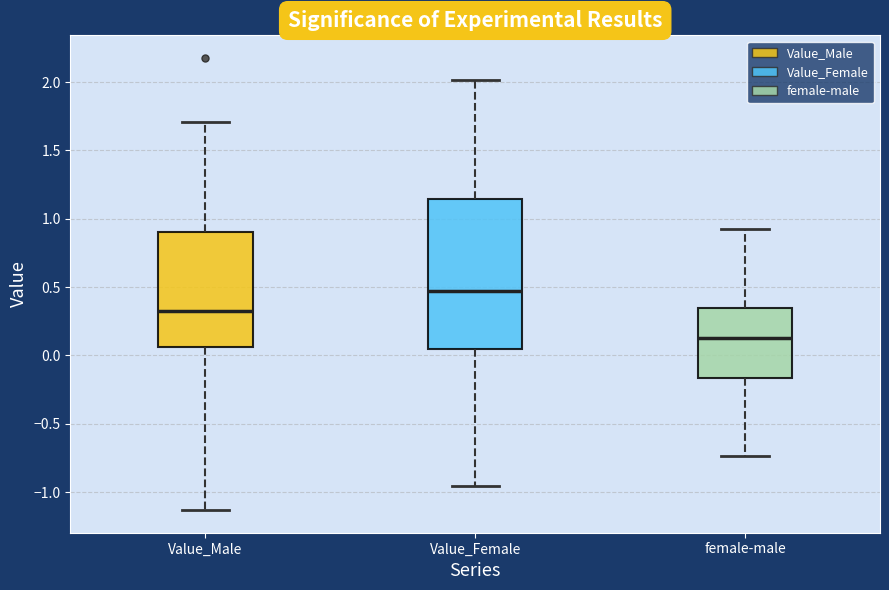

Which box has the highest median line?

Value_Female